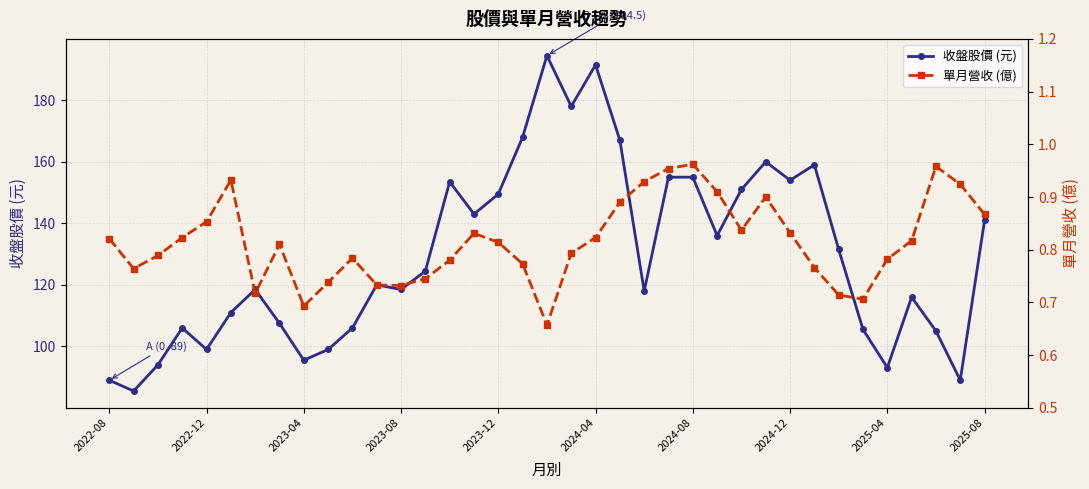

True or false: 收盤股價 (元) and 單月營收 (億) cross at least once.

False